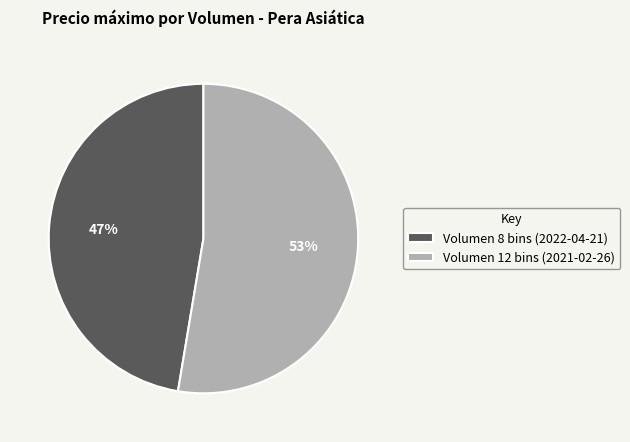

Which has a higher value, Volumen 12 bins (2021-02-26) or Volumen 8 bins (2022-04-21)?

Volumen 12 bins (2021-02-26)